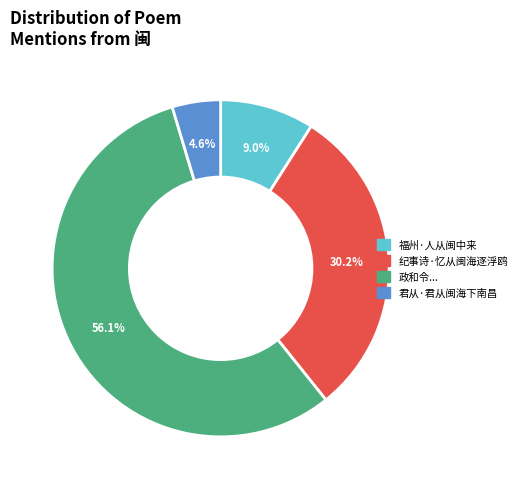

Approximately how many times larger is the value at 君从·君从闽海下南昌 compared to 福州·人从闽中来?

0.5